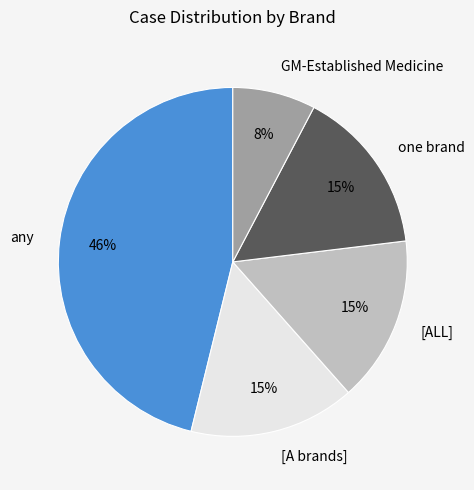

Is the sum of any and [ALL] greater than half?

Yes